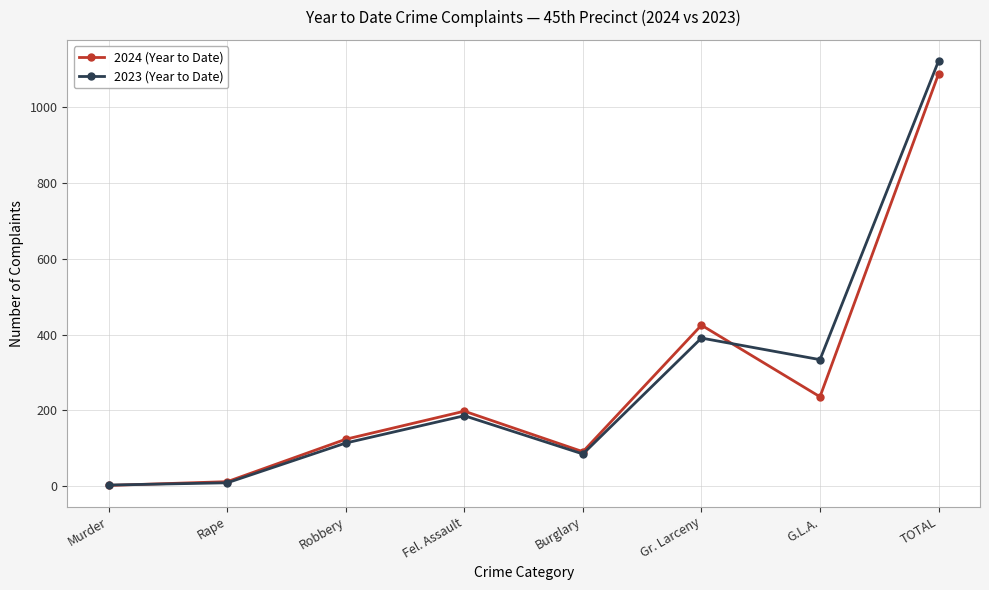

How many interior local peaks does the 2023 (Year to Date) series have?

2